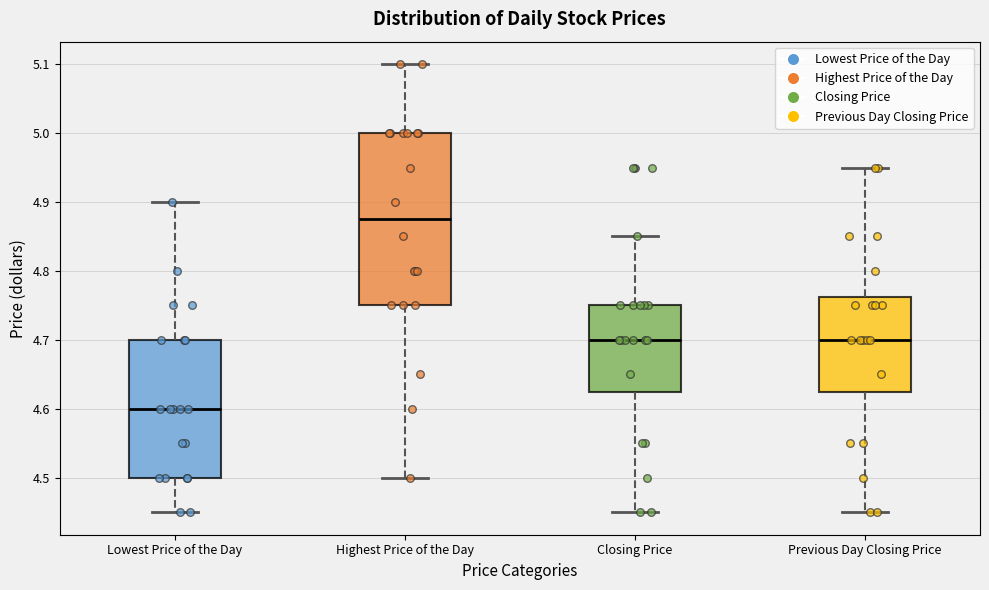

Reading left to right, transcribe this box plot: for each box, give where its median line is, the range the box spans, and where its two whiskers end, as read against the y-axis. The values are not printed on the chart, so give them approximately, as read against the axis.

Lowest Price of the Day: median 4.60, box 4.50 to 4.70, whiskers 4.45 to 4.90
Highest Price of the Day: median 4.88, box 4.75 to 5.00, whiskers 4.50 to 5.10
Closing Price: median 4.70, box 4.63 to 4.75, whiskers 4.45 to 4.85
Previous Day Closing Price: median 4.70, box 4.63 to 4.76, whiskers 4.45 to 4.95